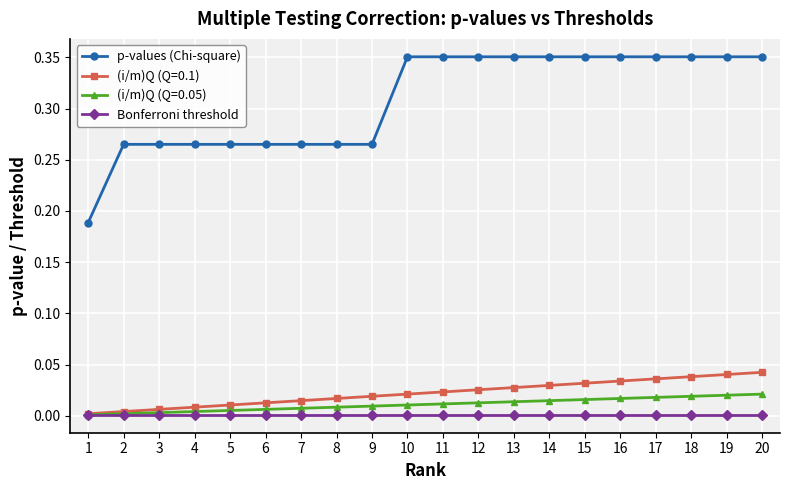

Which series has the largest total across all categories?

p-values (Chi-square)